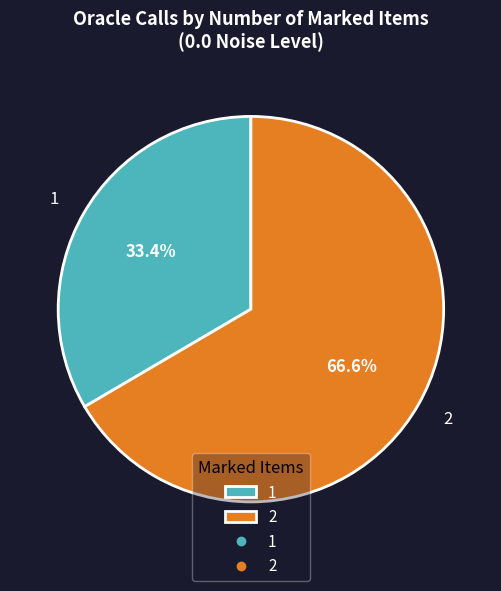

True or false: 1 accounts for 33% of the total.

True